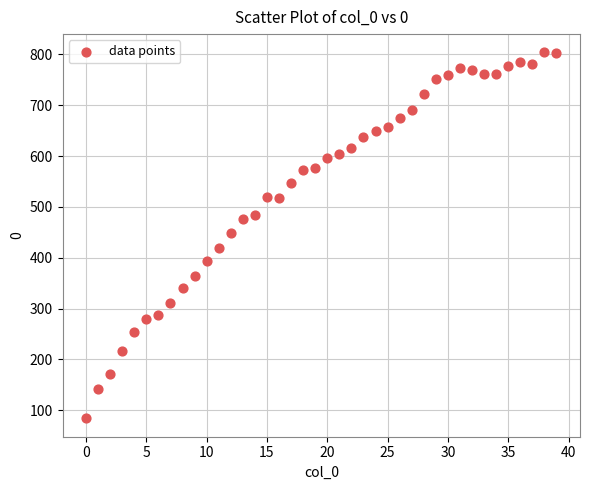

What is the range of Y values (max minus min)?

720